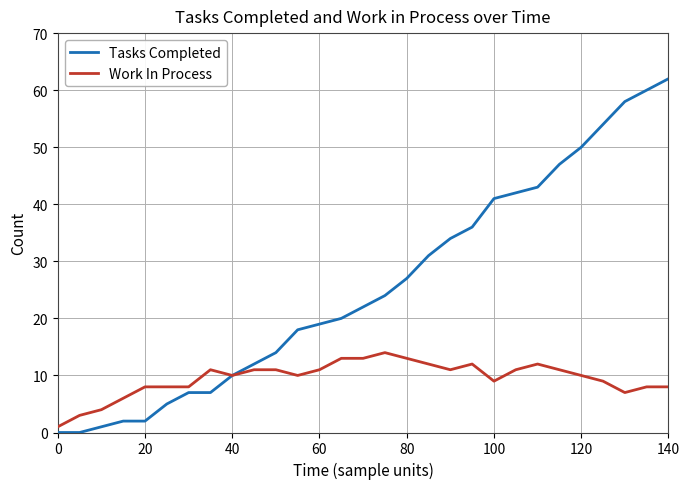

What is the greatest value displayed?

62